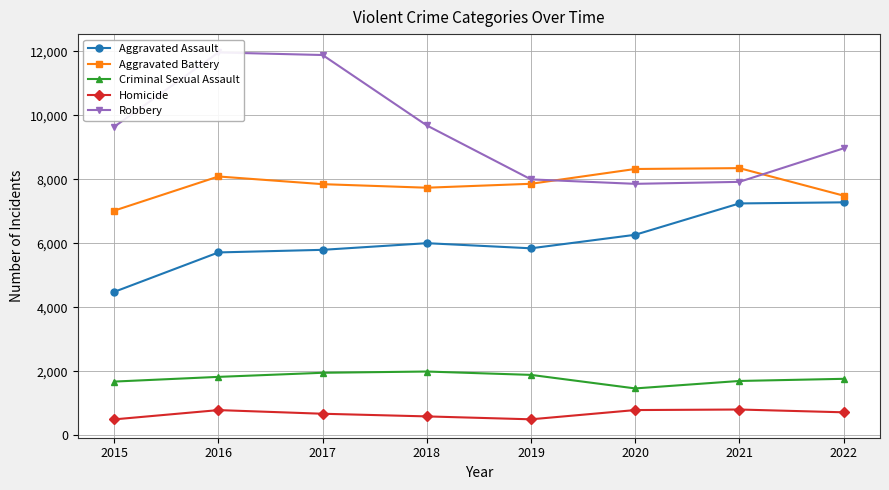

Reading left to right, list all the values displayed in this chart.

Aggravated Assault: 2015=4480	2016=5712	2017=5793	2018=6001	2019=5841	2020=6263	2021=7243	2022=7277
Aggravated Battery: 2015=7018	2016=8085	2017=7845	2018=7734	2019=7857	2020=8319	2021=8346	2022=7487
Criminal Sexual Assault: 2015=1677	2016=1824	2017=1952	2018=1991	2019=1886	2020=1463	2021=1696	2022=1763
Homicide: 2015=496	2016=786	2017=672	2018=589	2019=498	2020=787	2021=804	2022=717
Robbery: 2015=9638	2016=11960	2017=11880	2018=9680	2019=7994	2020=7855	2021=7917	2022=8964